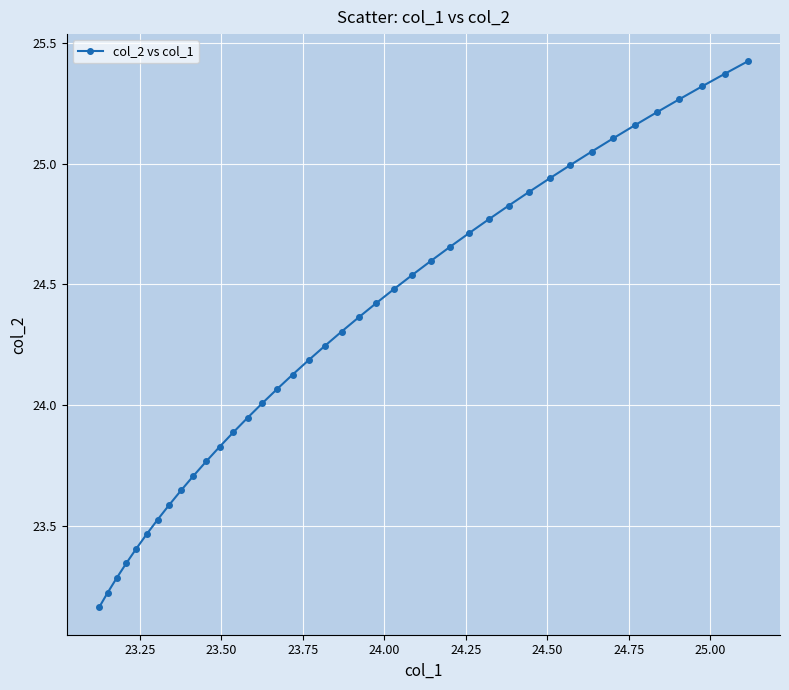

What is the difference between the second highest and minimum values?

2.2